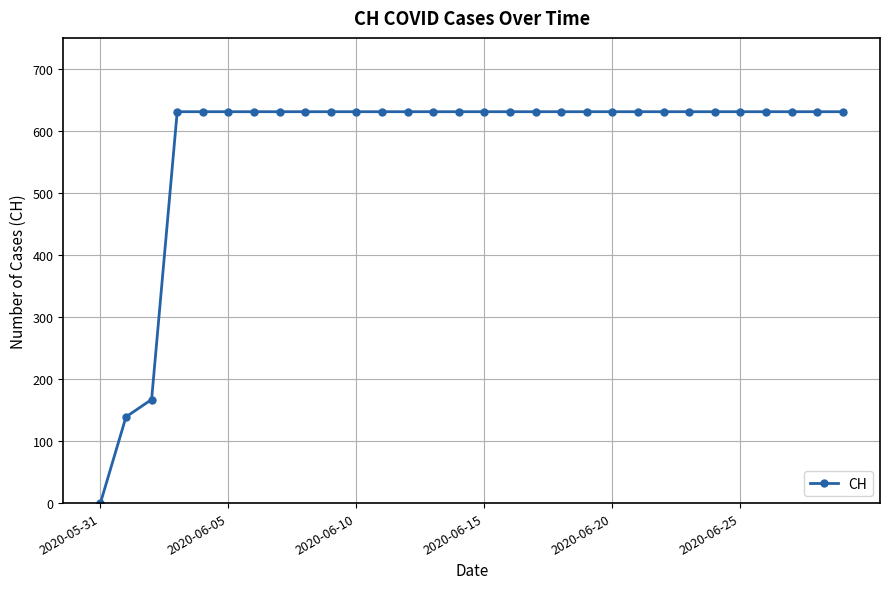

What is the greatest value displayed?

631